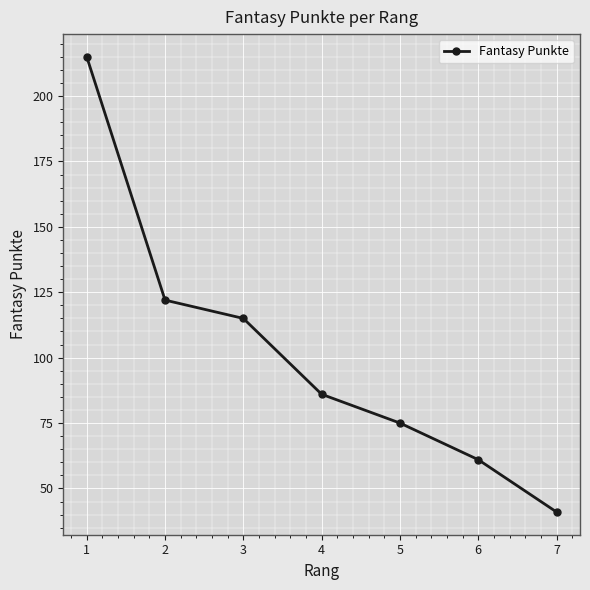

True or false: the data shows 178 at 2.

False